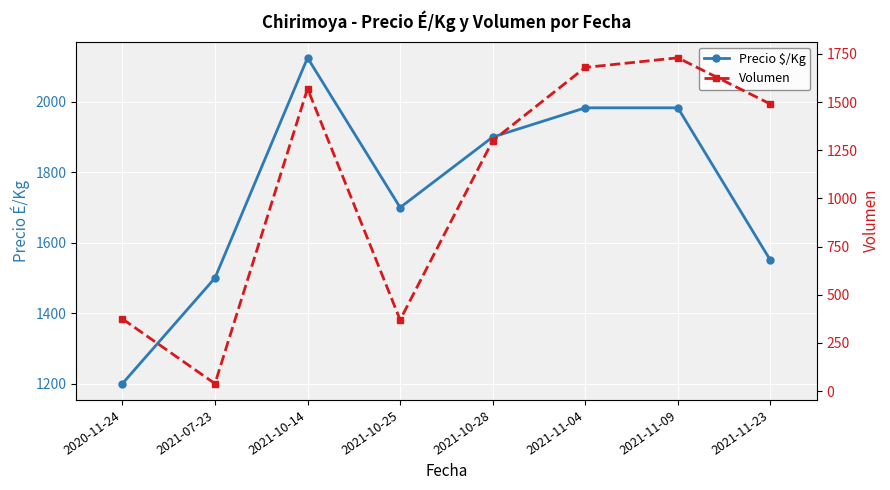

The value of Precio $/Kg at 2020-11-24 is 1751. True or false?

False